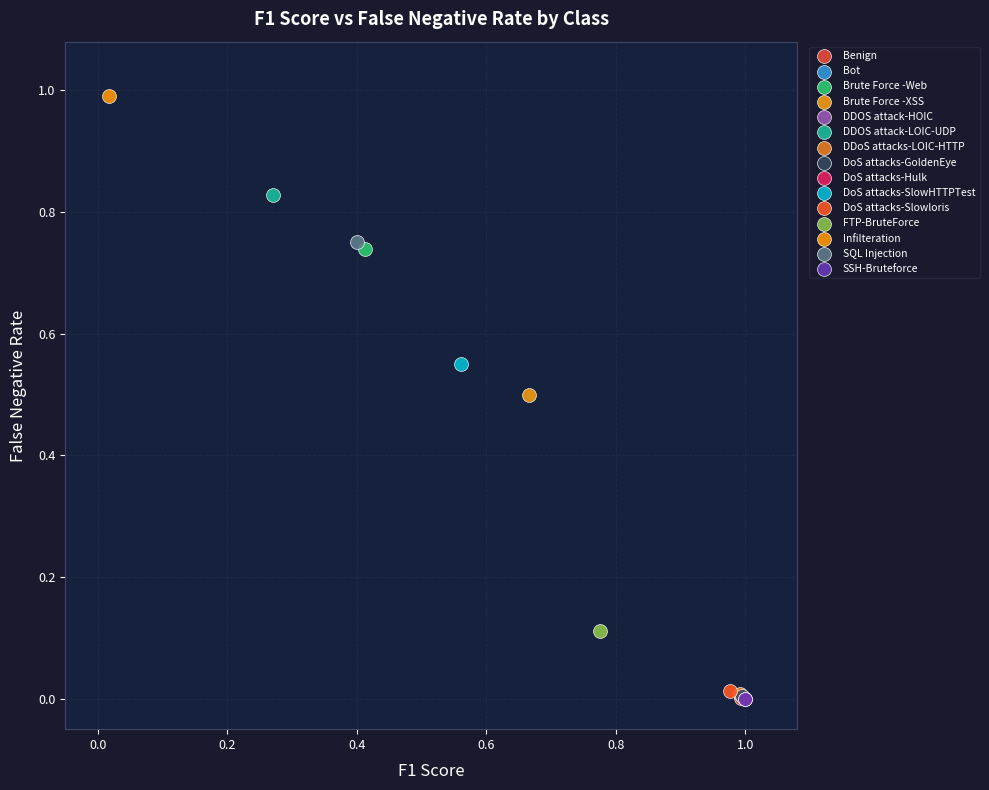

Which series reaches the maximum Y coordinate?

Infilteration